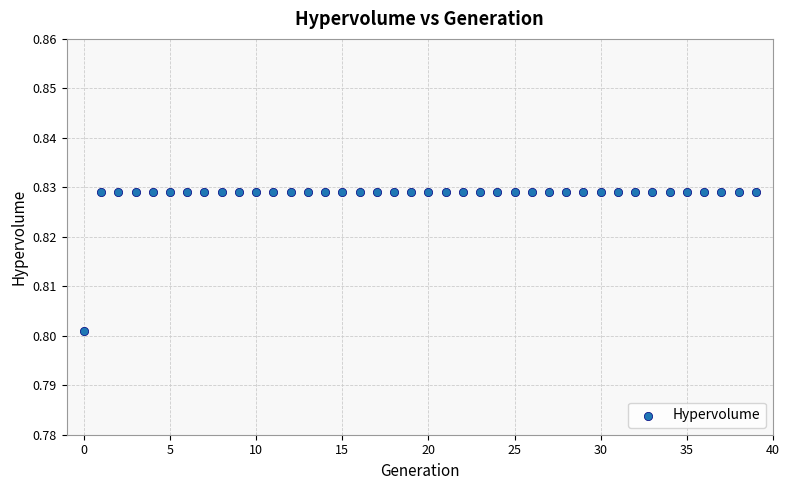

How many points are shown in the scatter plot?

40